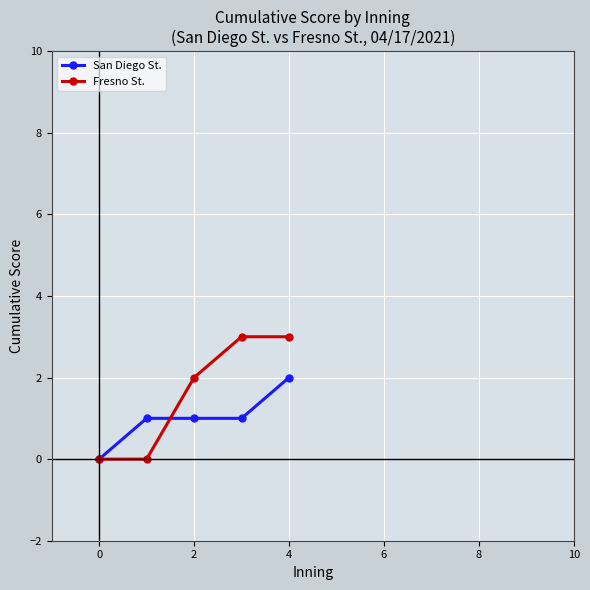

List the series in order of their overall mean, lowest first.

San Diego St., Fresno St.